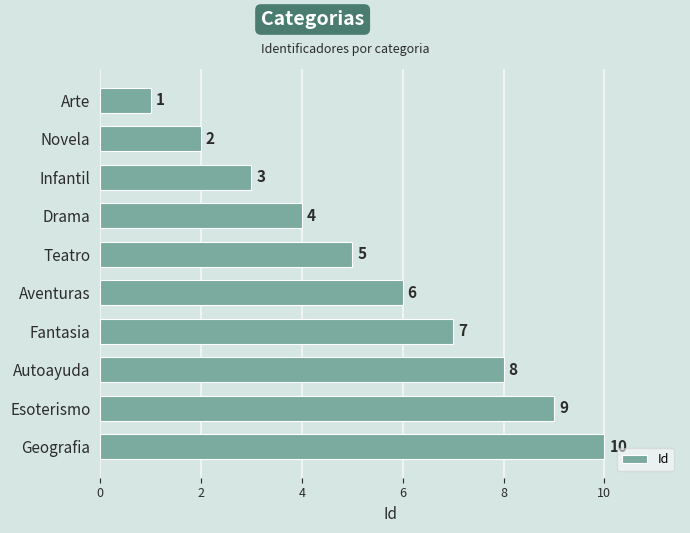

List the labels in order of value, smallest first.

Arte, Novela, Infantil, Drama, Teatro, Aventuras, Fantasia, Autoayuda, Esoterismo, Geografia